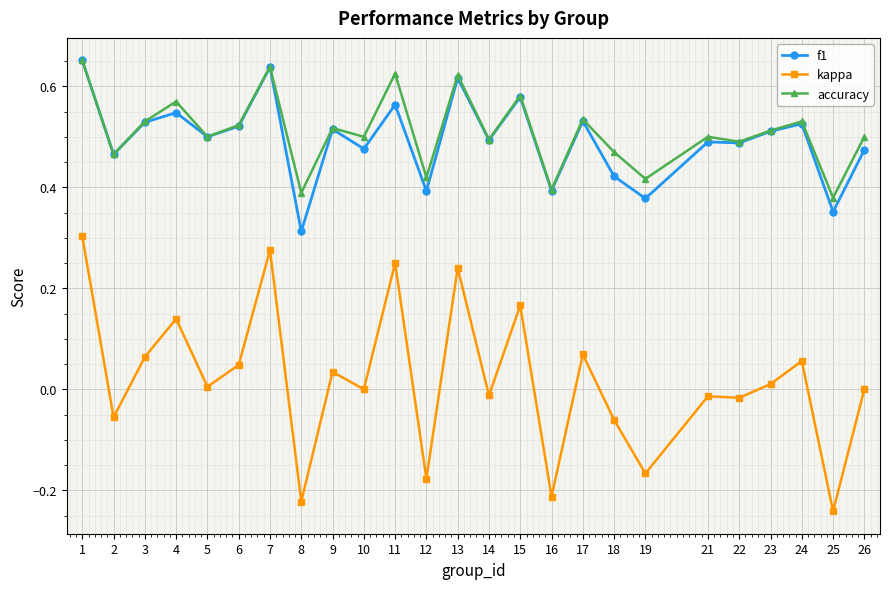

The accuracy series shows 0.1 at 9. True or false?

False